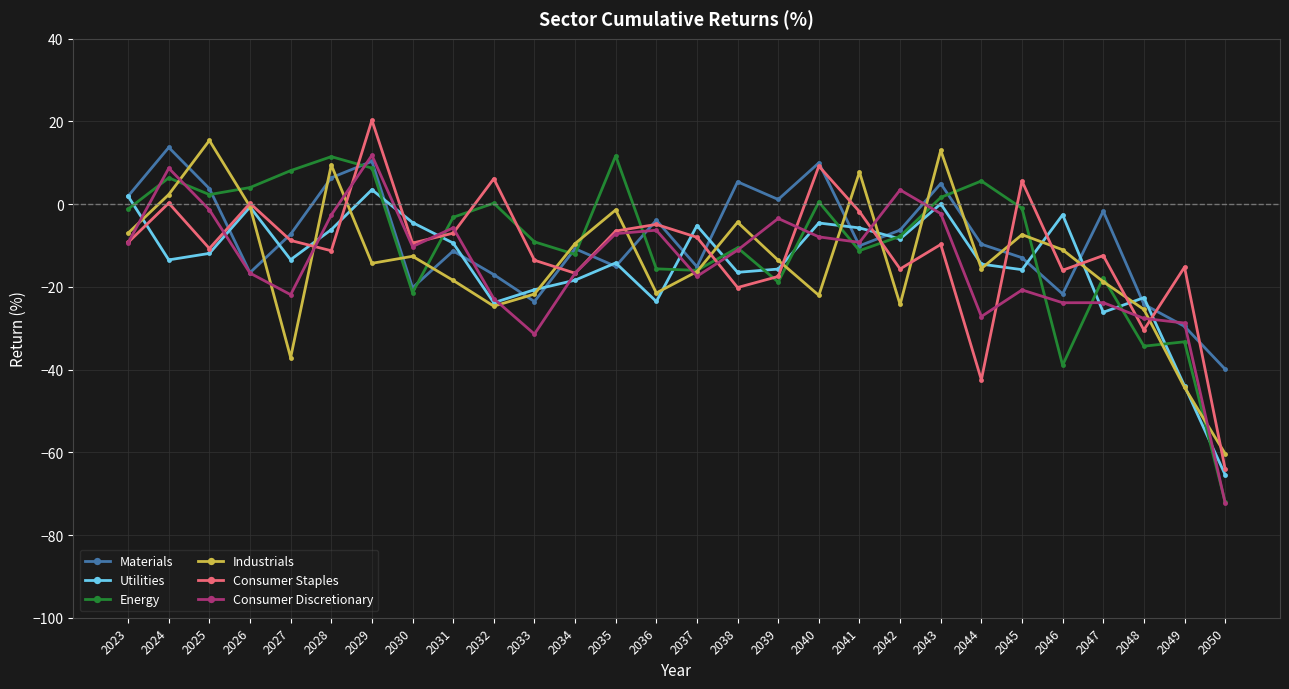

What is the minimum value for Consumer Discretionary?

-72.2